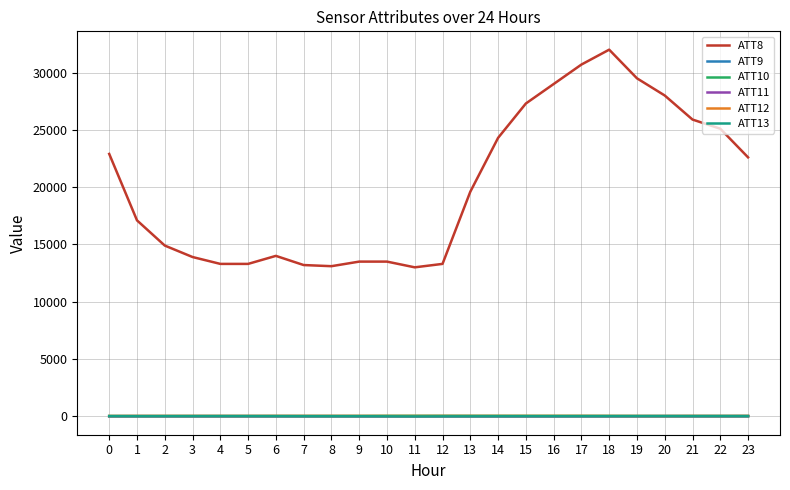

True or false: ATT13 and ATT12 intersect in this chart.

False